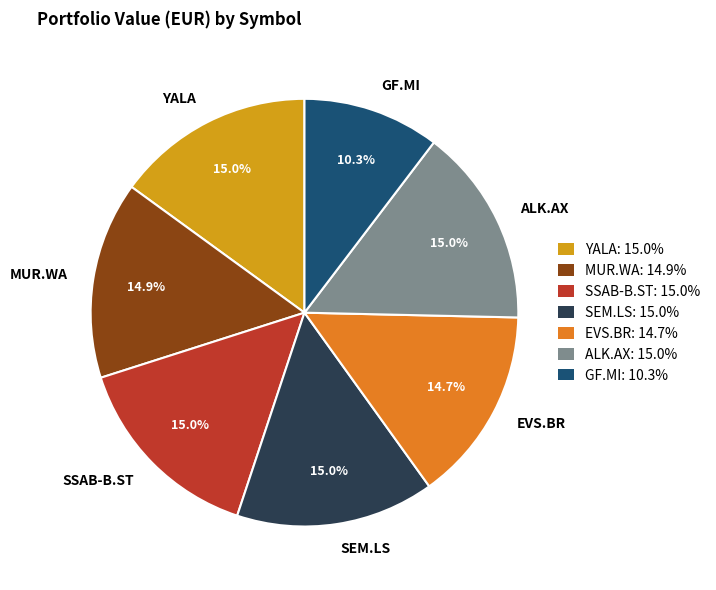

What is the ratio of the value at MUR.WA to the value at EVS.BR?

1.0